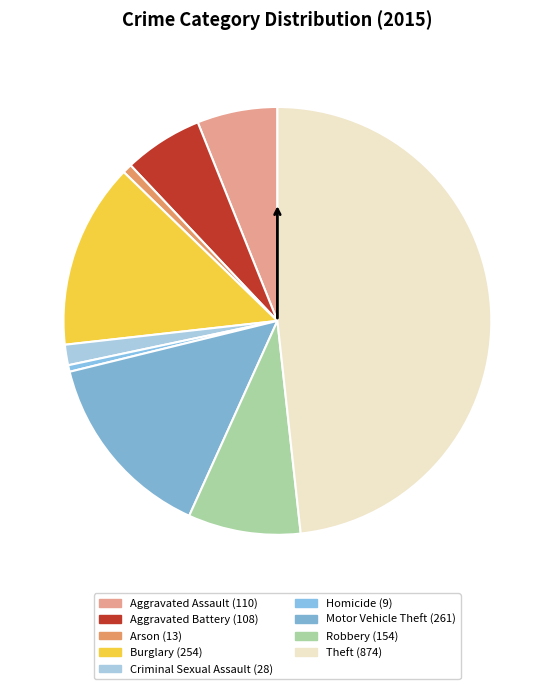

Is it true that Homicide is 0% of the pie?

True